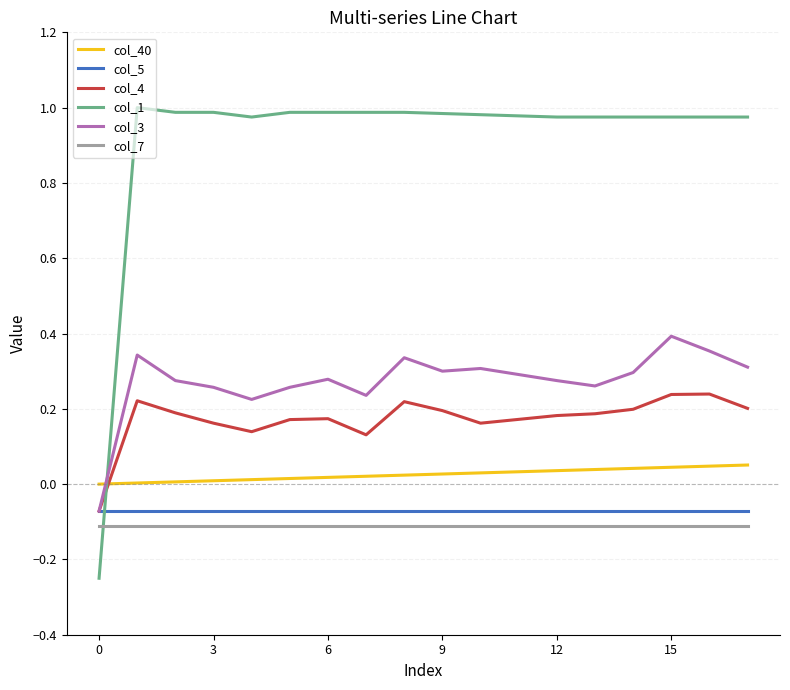

Which series has the largest total across all categories?

col_1